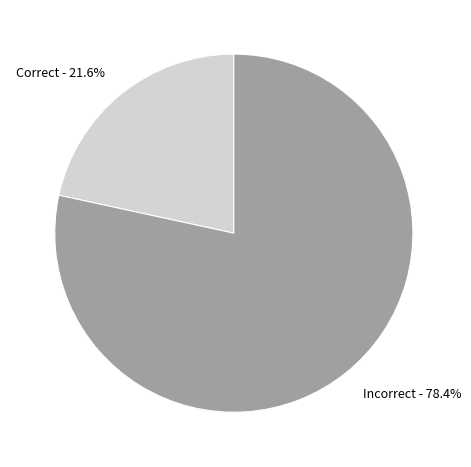

To the nearest percent, what is the average slice percentage?

50%